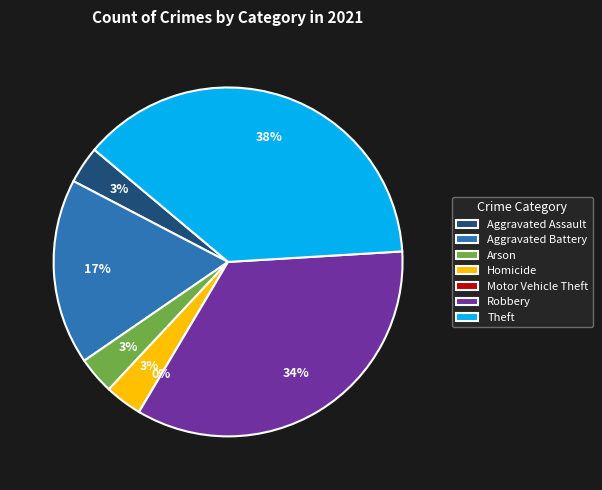

Does Aggravated Assault represent more than half of the total?

No